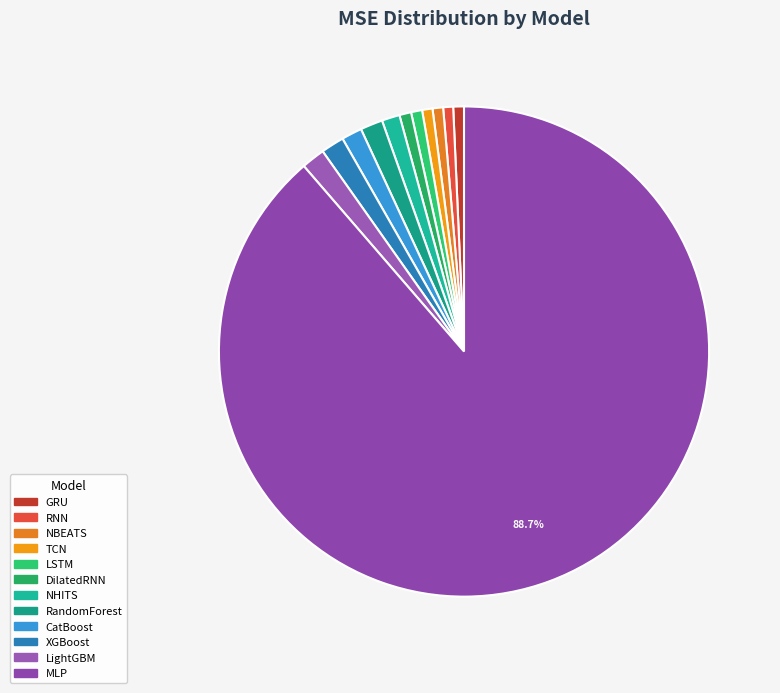

What is the majority slice?

MLP